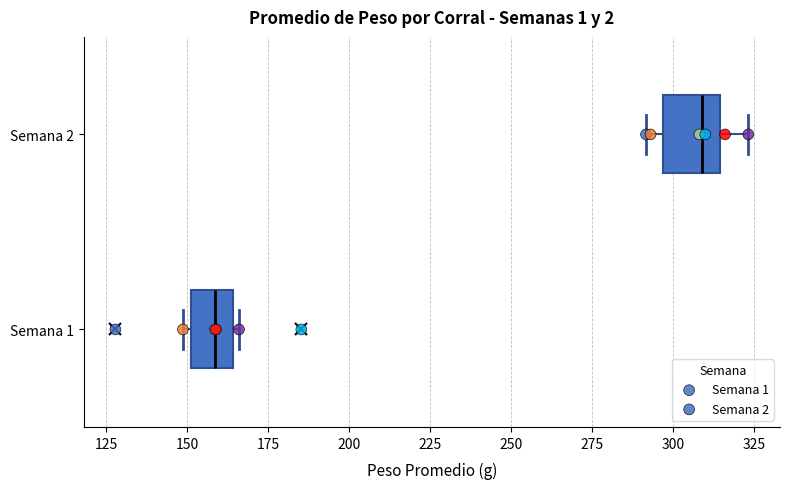

Reading bottom to top, transcribe this box plot: for each box, give where its median line is, the range the box spans, and where its two whiskers end, as read against the x-axis. The values are not printed on the chart, so give them approximately, as read against the axis.

Semana 1: median 160, box 150 to 165, whiskers 150 (just left of the box's left edge) to 165 (just right of the box's right edge)
Semana 2: median 310, box 295 to 315, whiskers 290 to 325